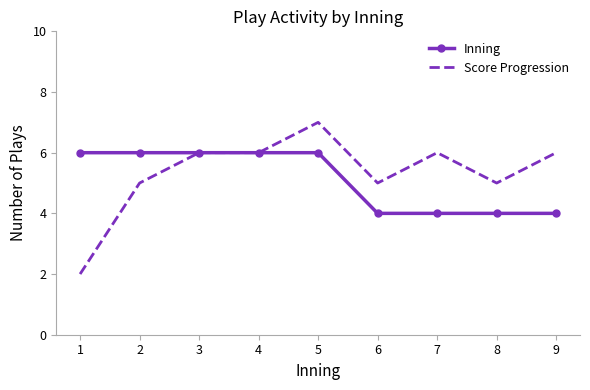

What is the sum of all Score Progression values?

48